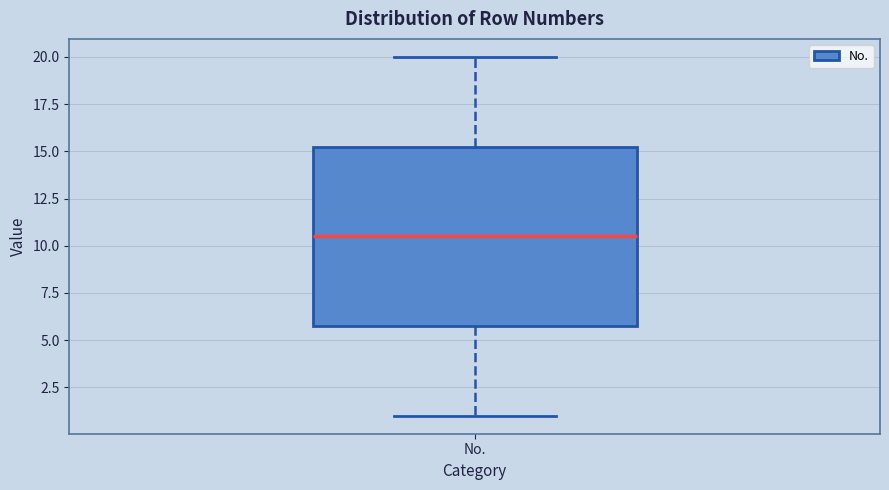

Read this box plot against the y-axis: the position of the median line, the range covered by the box, and the ends of both whiskers. The values are not printed on the chart, so give them approximately, as read against the axis.

median 10.5, box 6.0 to 15.5, whiskers 1.0 to 20.0